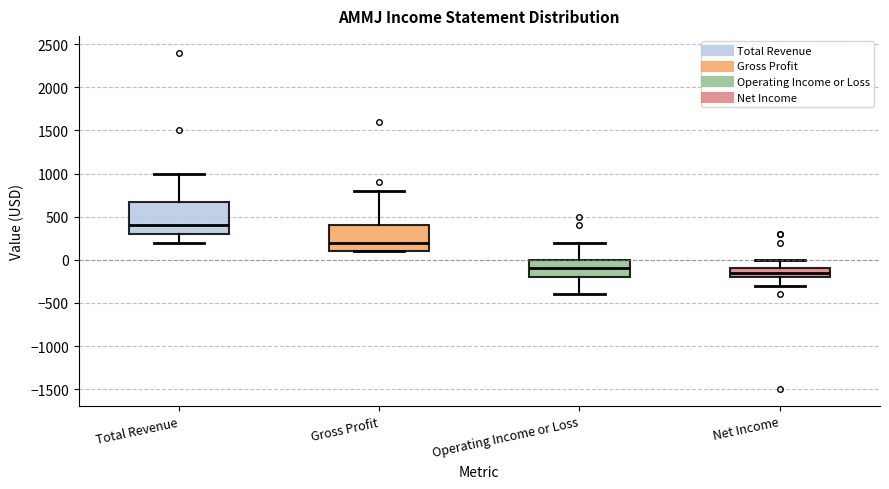

Reading left to right, transcribe this box plot: for each box, give where its median line is, the range the box spans, and where its two whiskers end, as read against the y-axis. The values are not printed on the chart, so give them approximately, as read against the axis.

Total Revenue: median 400, box 300 to 700, whiskers 200 to 1000
Gross Profit: median 200, box 100 to 400, whiskers 100 to 800
Operating Income or Loss: median -100, box -200 to 0, whiskers -400 to 200
Net Income: median -150, box -200 to -100, whiskers -300 to 0